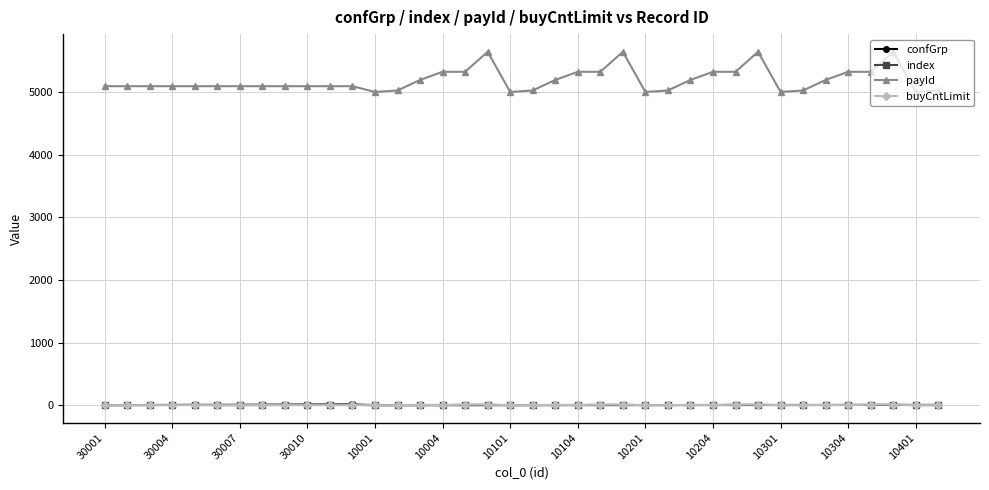

What is the maximum value for payId?

5648